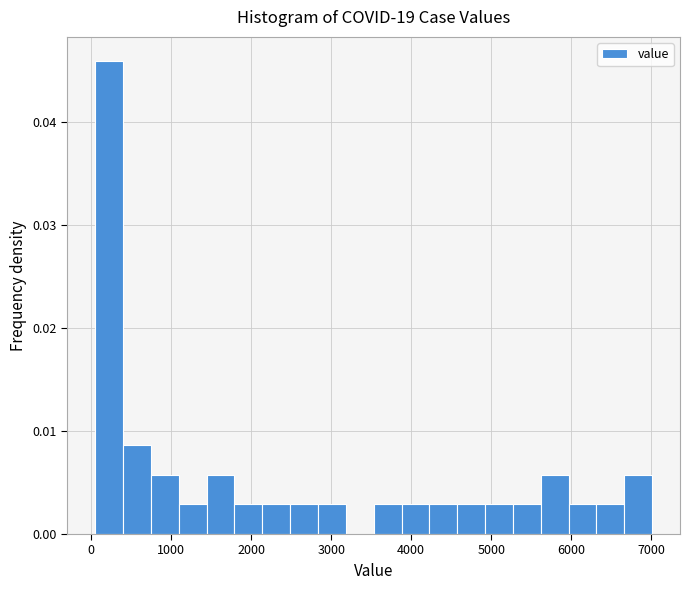

Read against the x-axis, roughly where is the centre of the tallest bar?

200